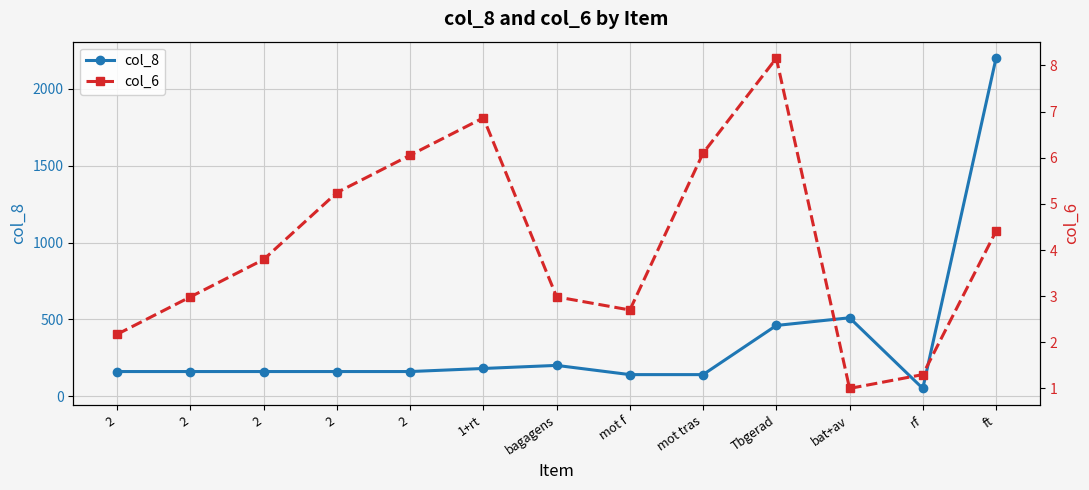

True or false: col_6 and col_8 intersect in this chart.

False